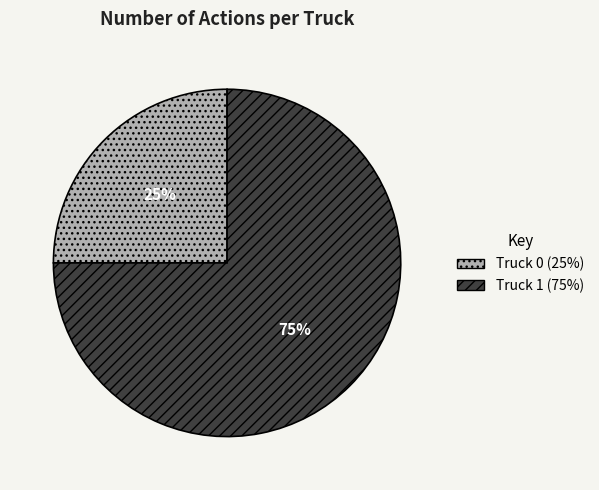

Which category accounts for the majority?

Truck 1